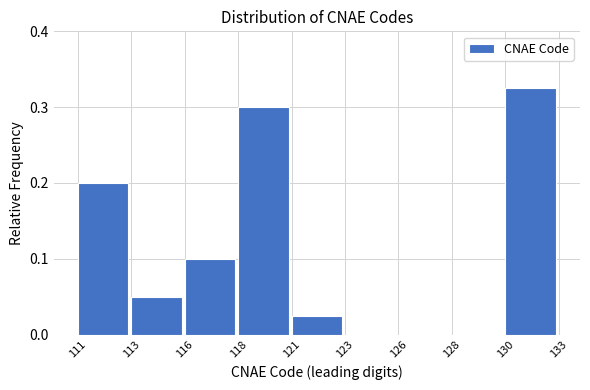

Is it true that the value at 118 is 0.3?

True